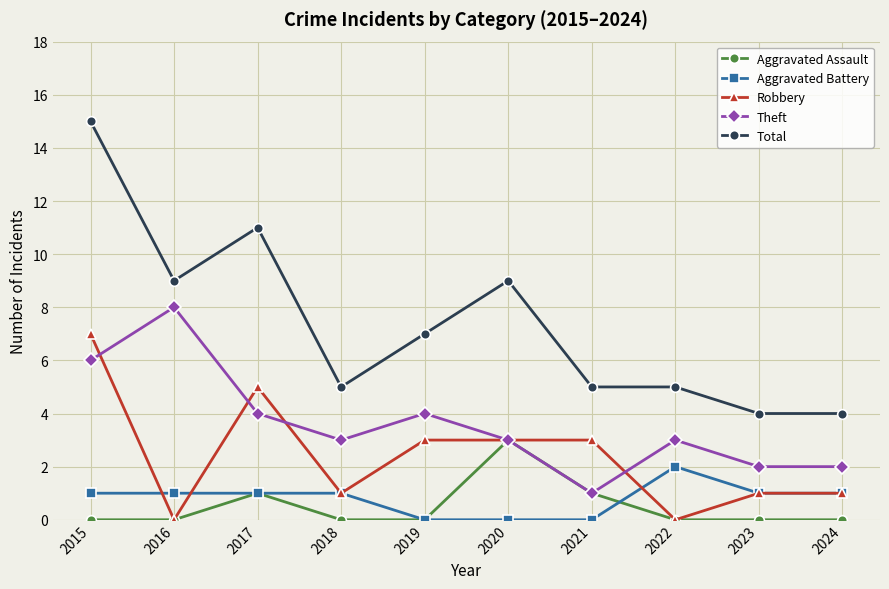

What is the difference between the maximum and minimum values in the Total series?

11